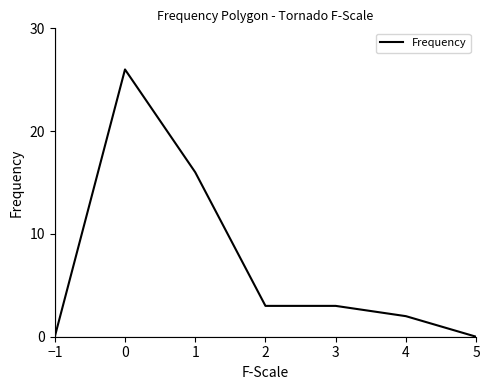

How many lines are shown in the chart?

1